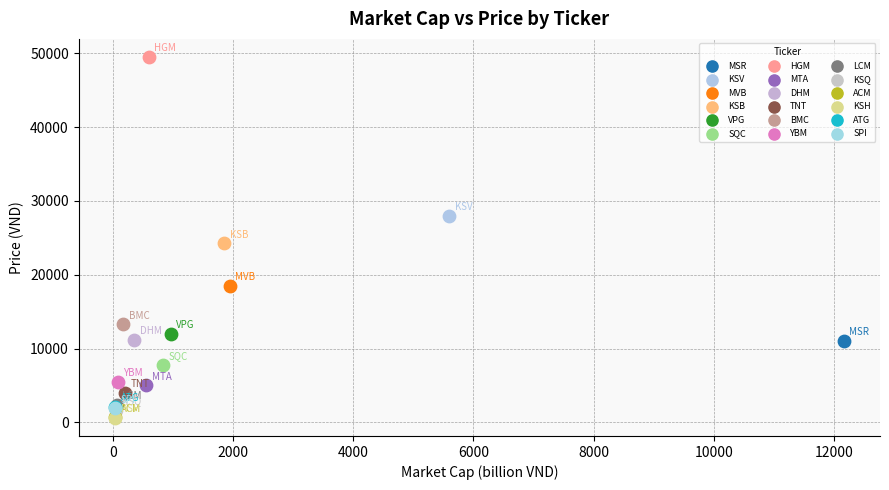

What are all the series names shown in the legend?

MSR, KSV, MVB, KSB, VPG, SQC, HGM, MTA, DHM, TNT, BMC, YBM, LCM, KSQ, ACM, KSH, ATG, SPI